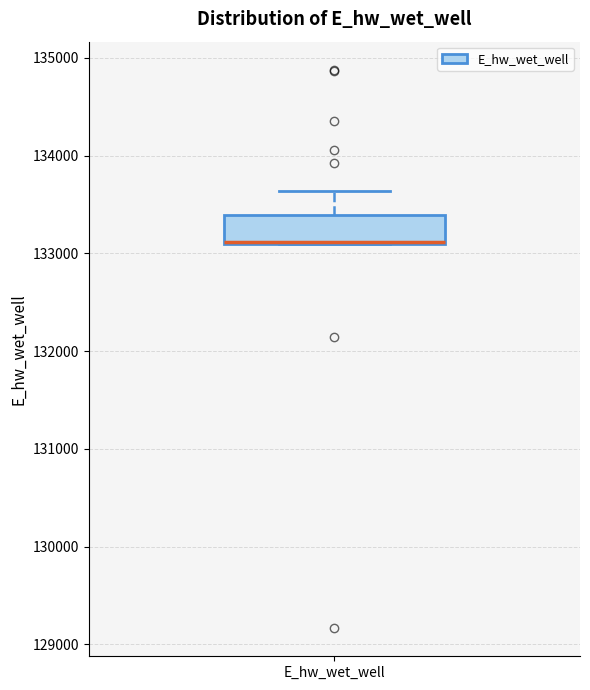

Read this box plot against the y-axis: the position of the median line, the range covered by the box, and the ends of both whiskers. The values are not printed on the chart, so give them approximately, as read against the axis.

median 133100 (drawn on the box's lower edge), box 133100 to 133400, whiskers 133100 to 133600